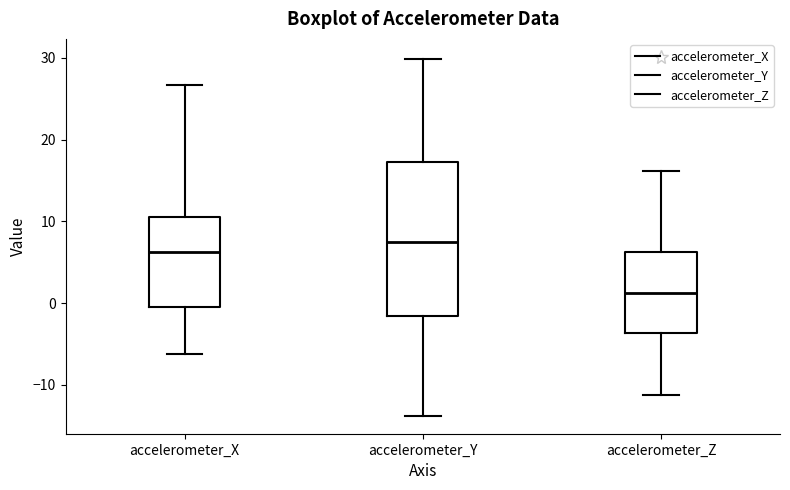

Which box has the highest median line?

accelerometer_Y